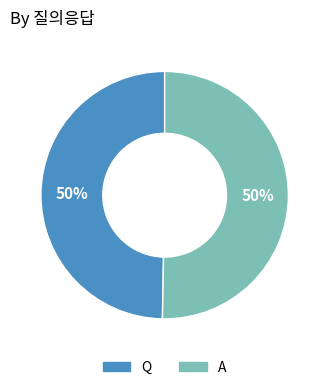

To the nearest percent, what is the average slice percentage?

50%